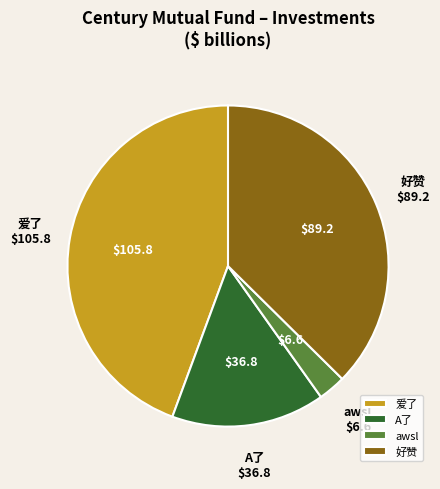

Which category has the smallest portion of the pie?

awsl